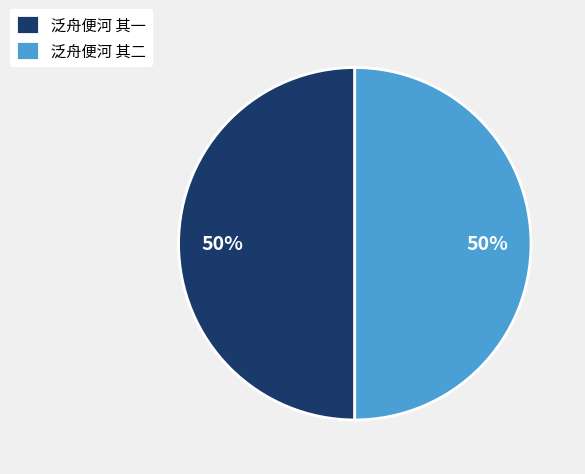

True or false: 泛舟便河 其一 accounts for 39% of the total.

False